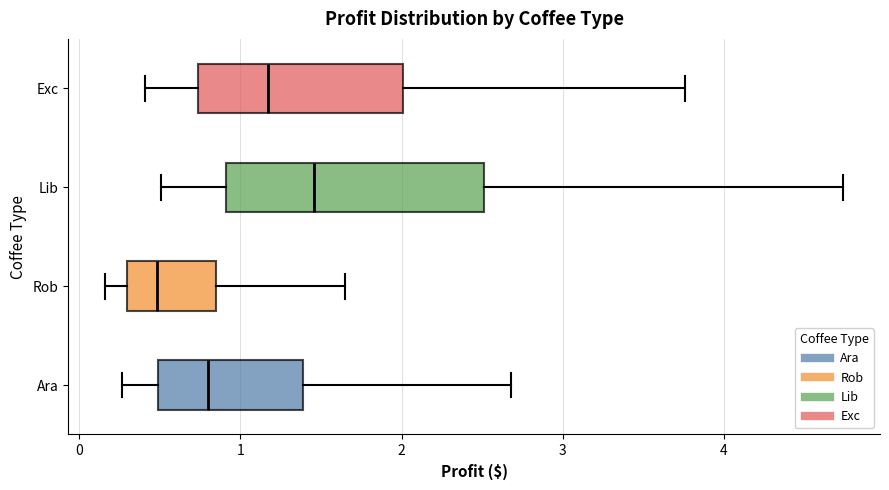

Reading bottom to top, transcribe this box plot: for each box, give where its median line is, the range the box spans, and where its two whiskers end, as read against the x-axis. The values are not printed on the chart, so give them approximately, as read against the axis.

Ara: median 0.8, box 0.5 to 1.4, whiskers 0.3 to 2.7
Rob: median 0.5, box 0.3 to 0.8, whiskers 0.2 to 1.6
Lib: median 1.5, box 0.9 to 2.5, whiskers 0.5 to 4.7
Exc: median 1.2, box 0.7 to 2.0, whiskers 0.4 to 3.8